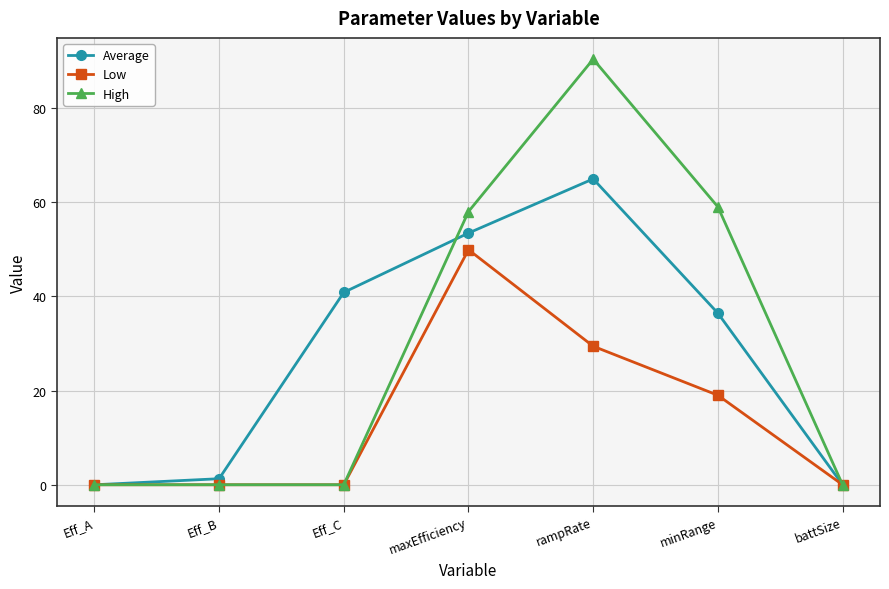

True or false: Average and High cross at least once.

True